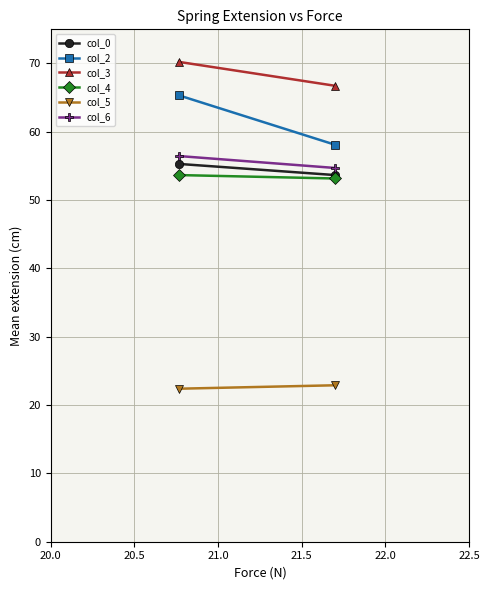

What is the lowest value of the col_5 series?

22.4